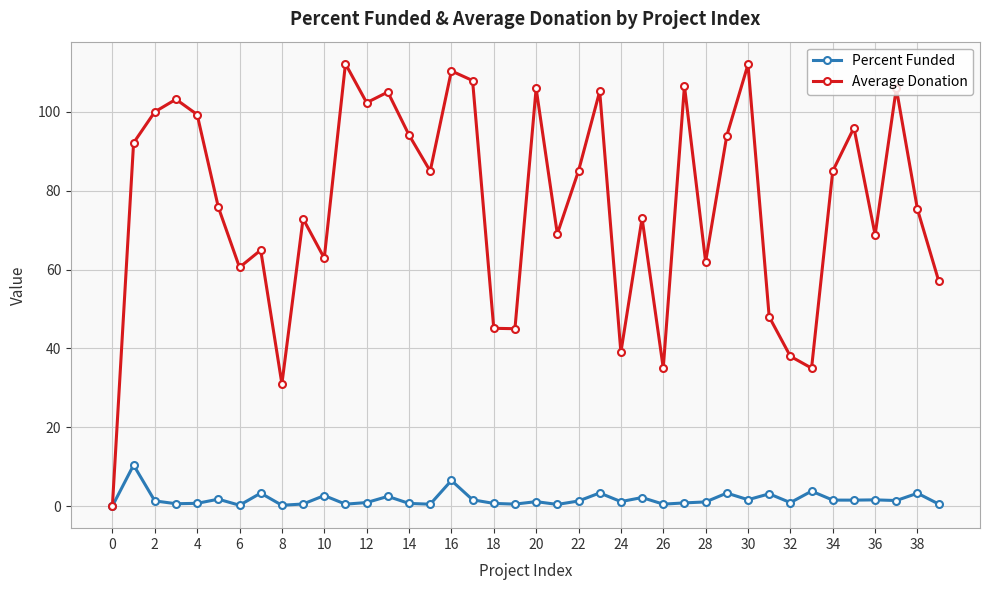

Which series has the largest total across all categories?

Average Donation